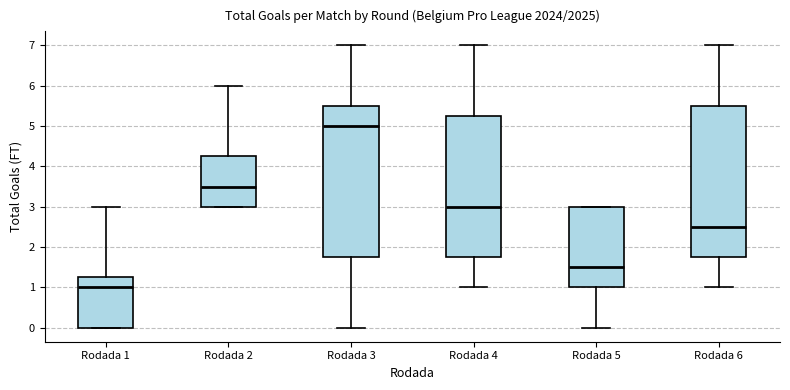

Which box's median line is the highest?

Rodada 3